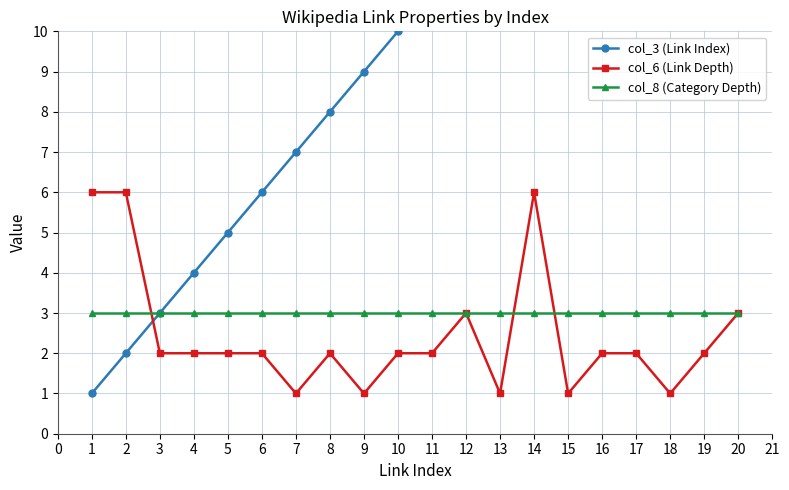

What is the value of the col_6 (Link Depth) point at the 1st from the left?

6